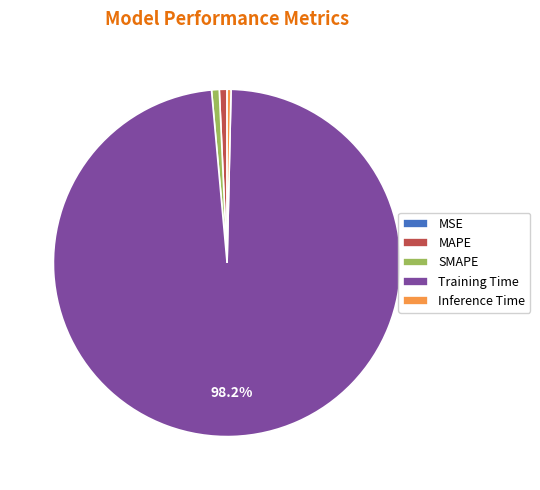

Is the sum of Training Time and SMAPE greater than half?

Yes